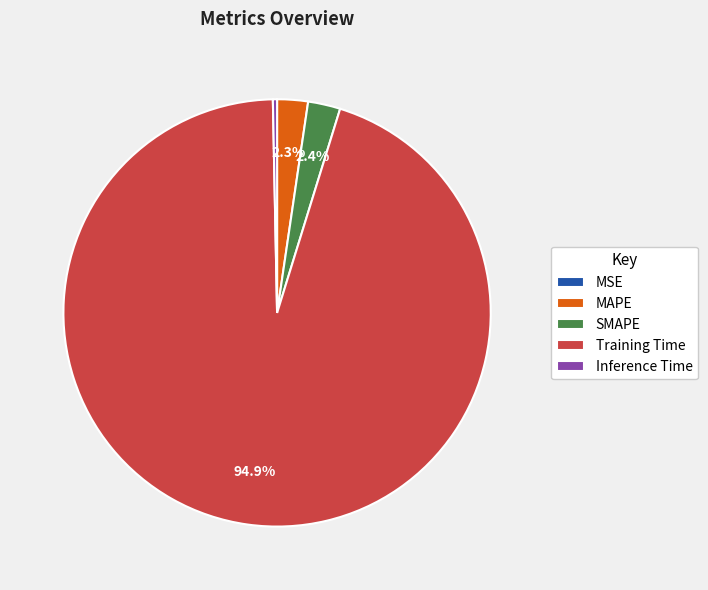

Which category has the biggest portion of the pie?

Training Time